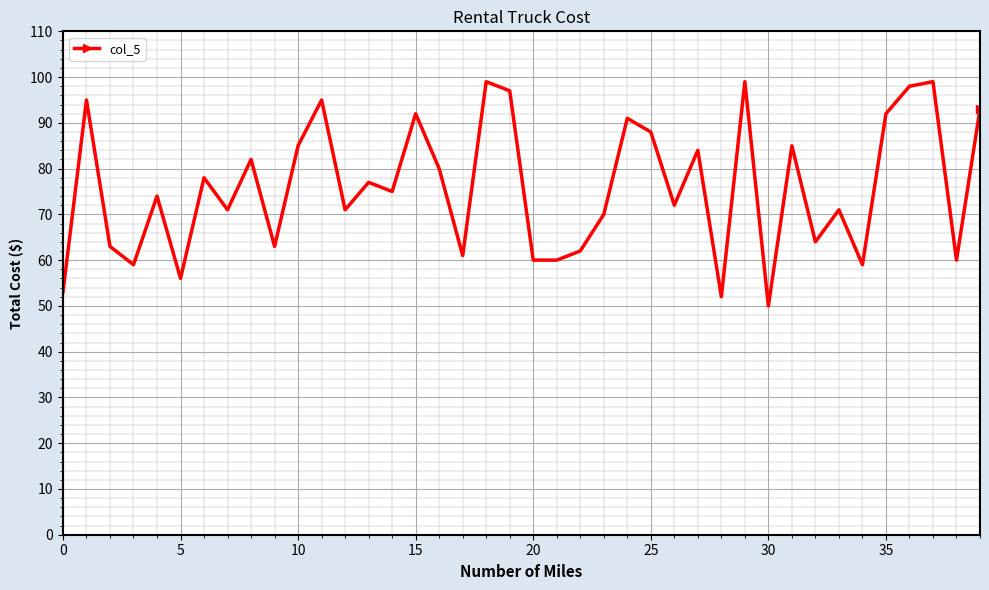

True or false: the data has more than 0 interior local peaks.

True